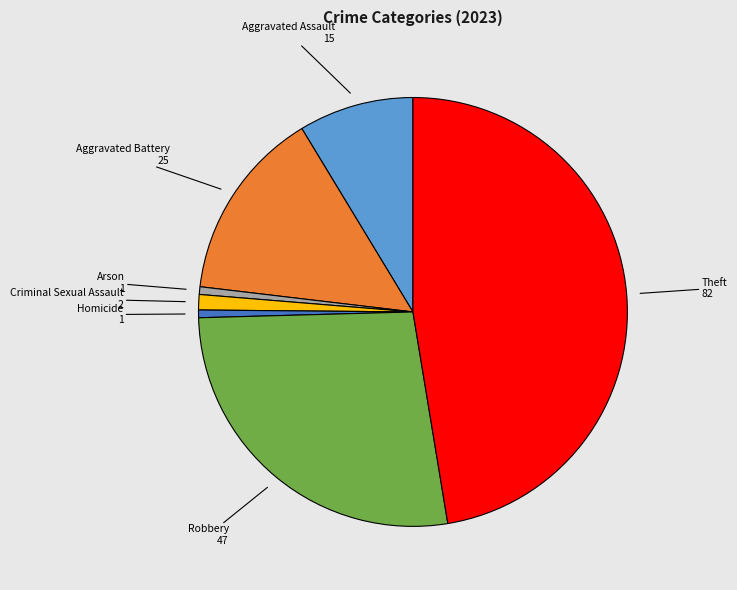

Is there any slice that represents more than half of the pie?

No